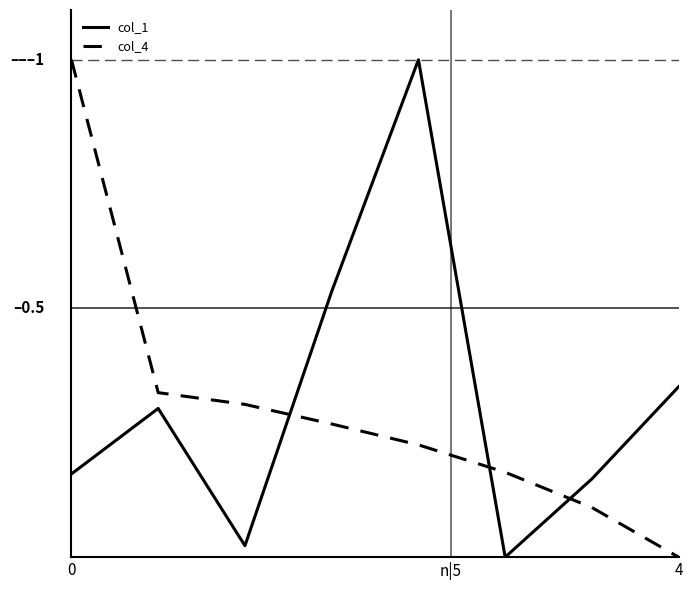

True or false: col_4 has more than 0 interior local peaks.

False